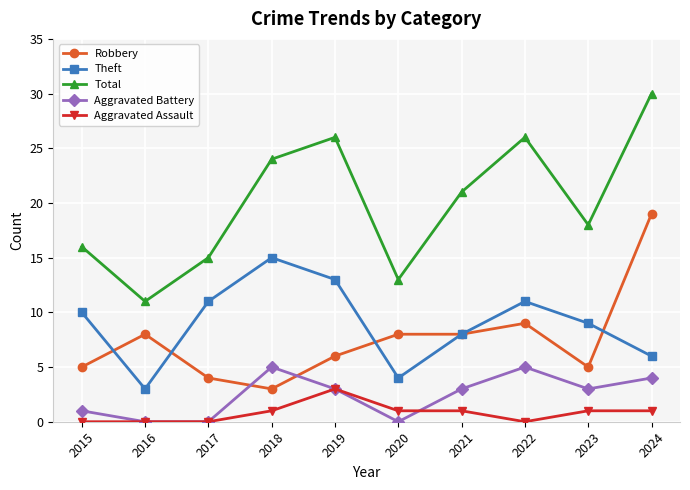

How many series are shown in this chart?

5